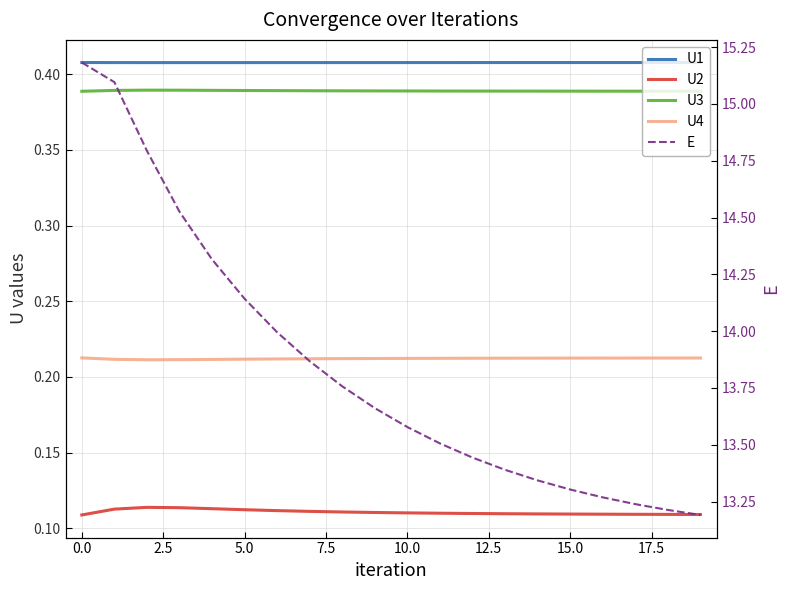

Does the chart display data point markers on the line(s)?

No